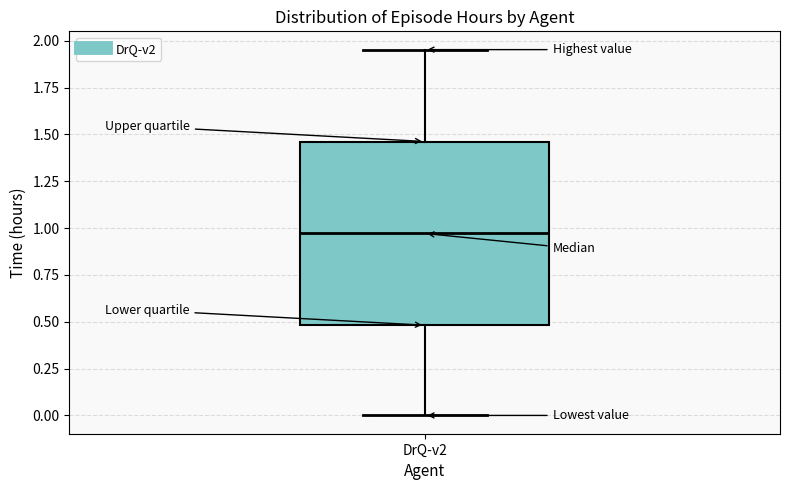

Transcribe this box plot: give where the median line is, the range the box spans, and where the two whiskers end, as read against the y-axis. The values are not printed on the chart, so give them approximately, as read against the axis.

median 0.95, box 0.50 to 1.45, whiskers 0.00 to 1.95